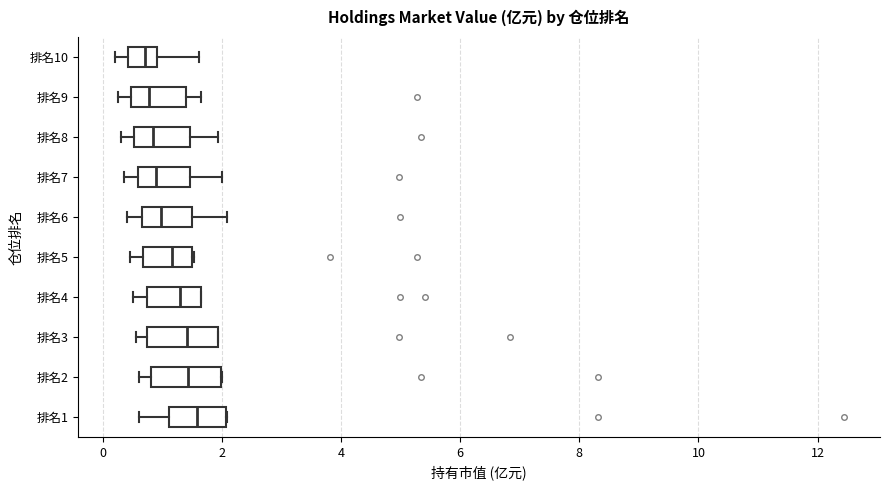

Where does the median line of the box for 排名3 sit on the x-axis? The values are not printed on the chart, so give them approximately, as read against the axis.

1.4